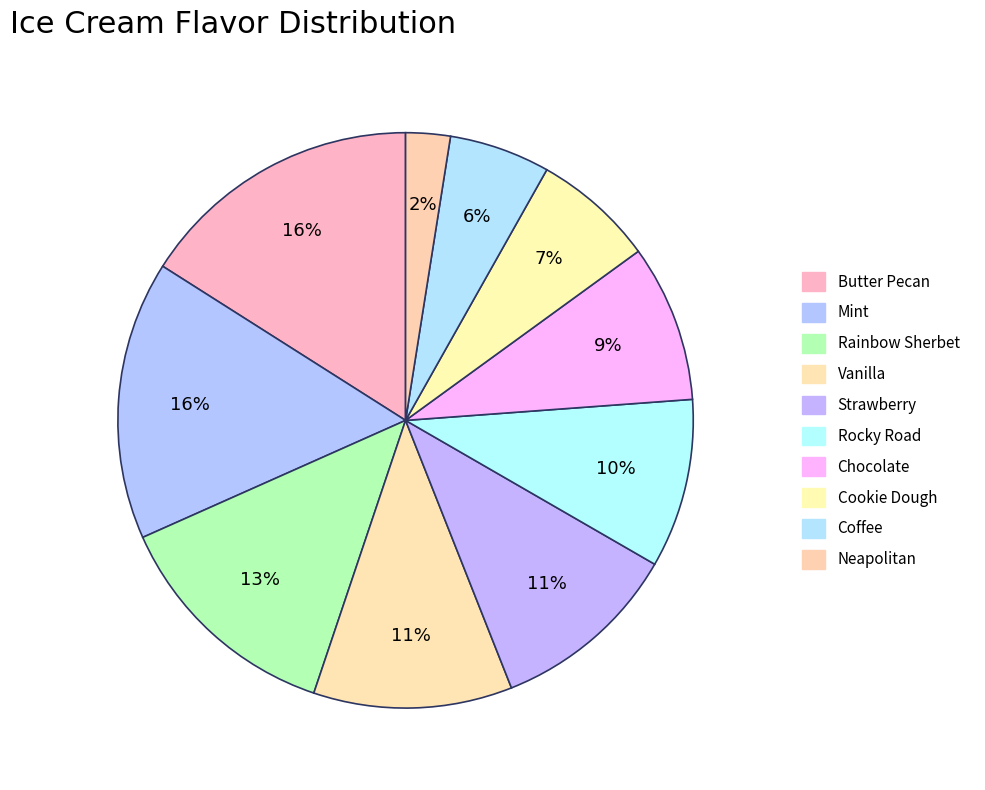

Which slice is the smallest?

Neapolitan